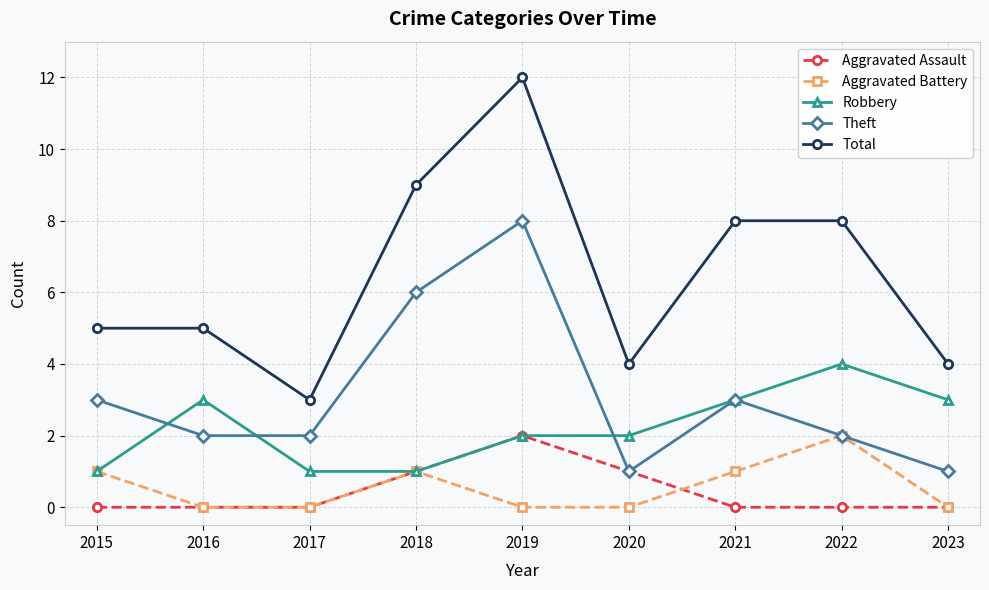

In Theft, how many points are higher than both neighbors (excluding endpoints)?

2